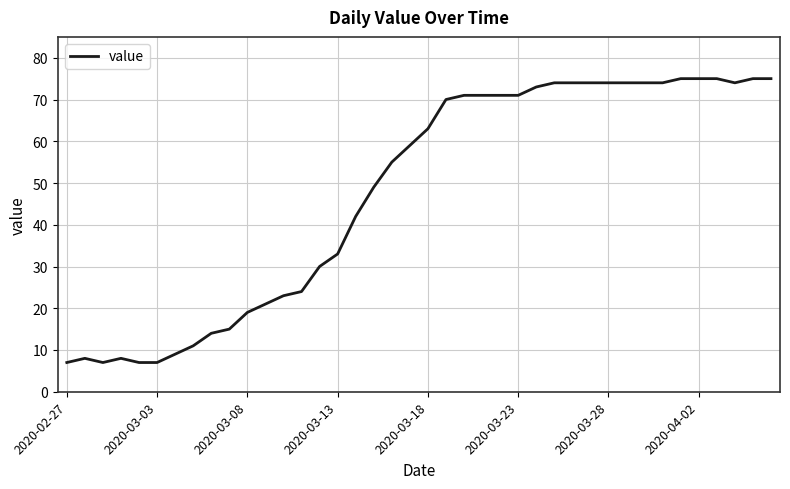

What is the minimum value shown in the chart?

7